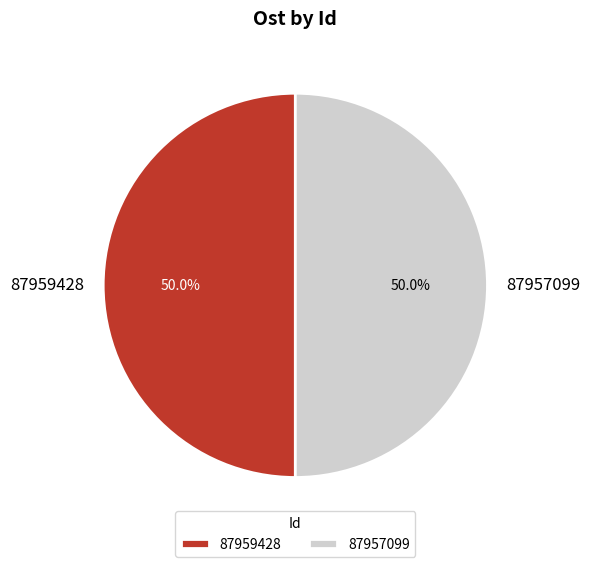

Is it true that 87957099 is 50% of the pie?

True